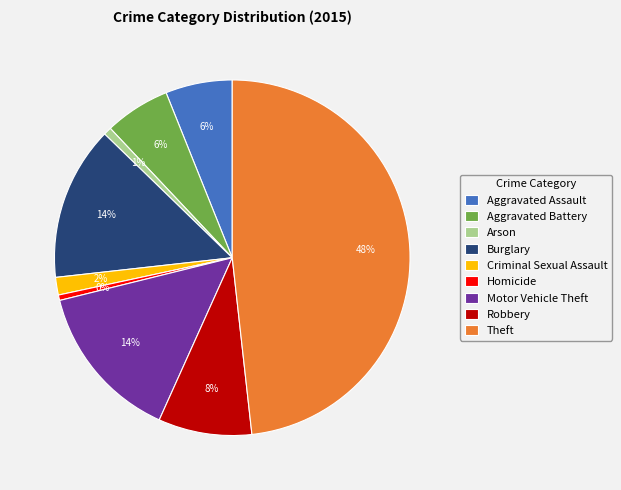

Combined, do Homicide and Motor Vehicle Theft account for over 50%?

No